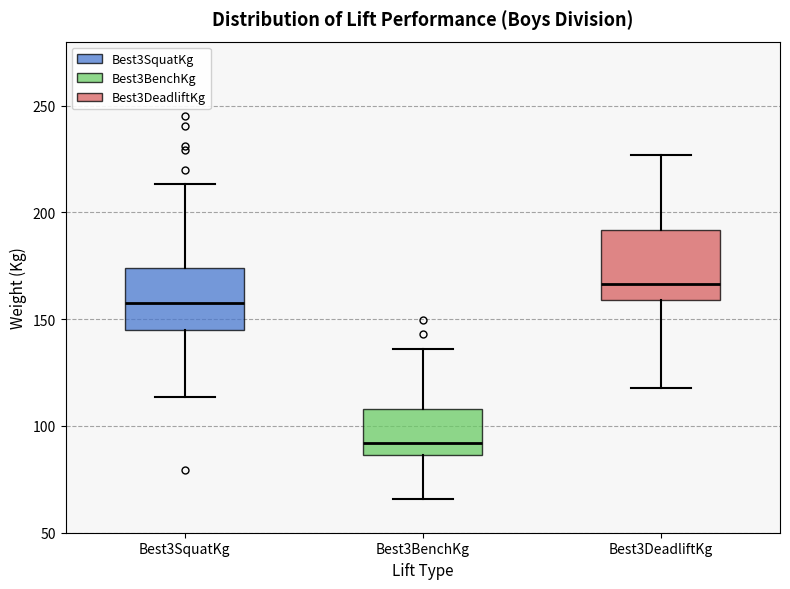

Reading left to right, transcribe this box plot: for each box, give where its median line is, the range the box spans, and where its two whiskers end, as read against the y-axis. The values are not printed on the chart, so give them approximately, as read against the axis.

Best3SquatKg: median 160, box 145 to 175, whiskers 115 to 215
Best3BenchKg: median 90, box 85 to 110, whiskers 65 to 135
Best3DeadliftKg: median 165, box 160 to 190, whiskers 120 to 225